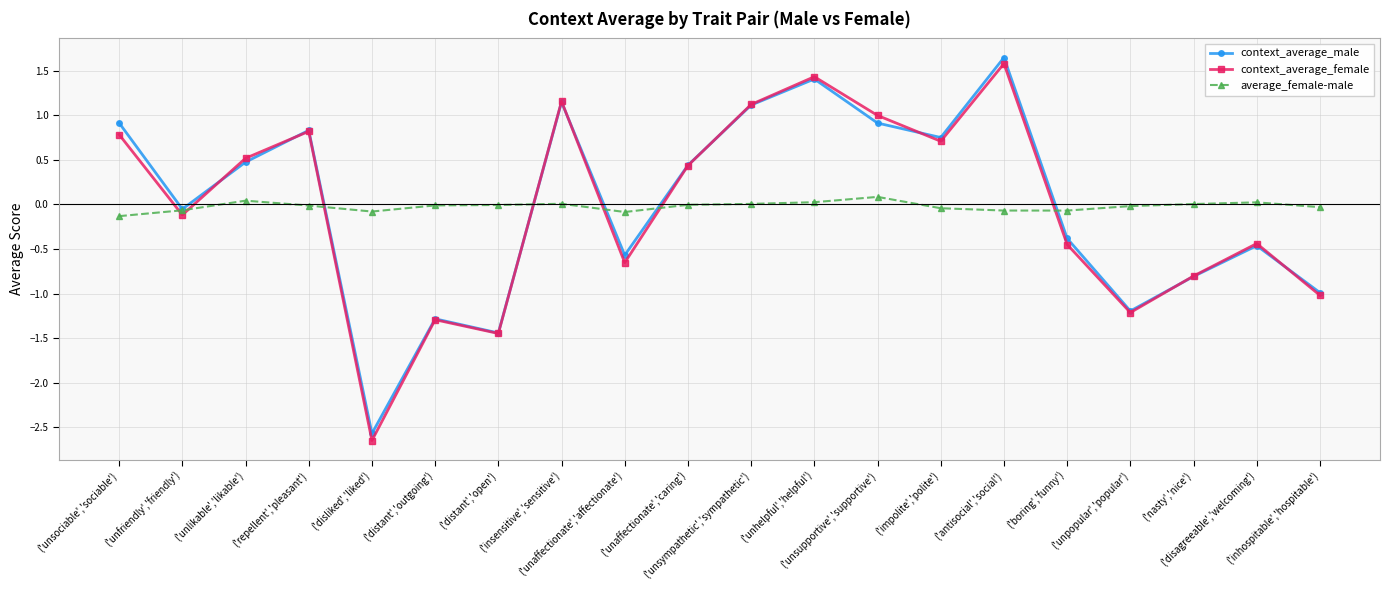

True or false: average_female-male has more than 2 interior local peaks.

True